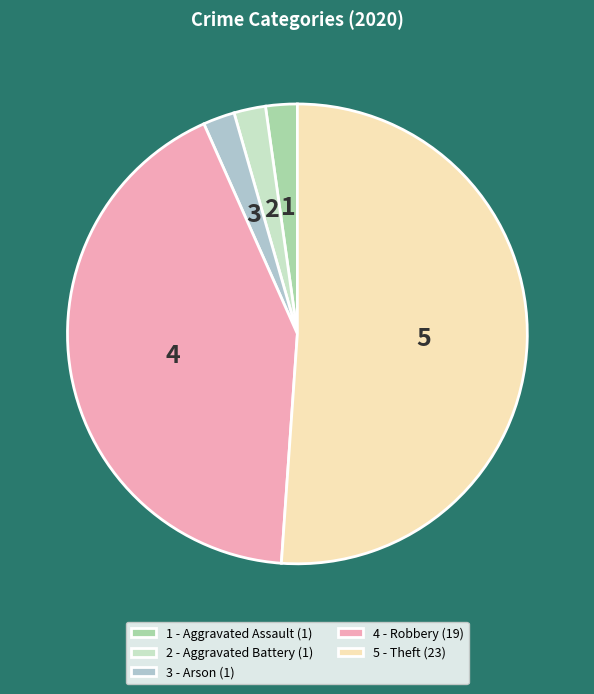

Which category has the biggest portion of the pie?

5 - Theft (23)